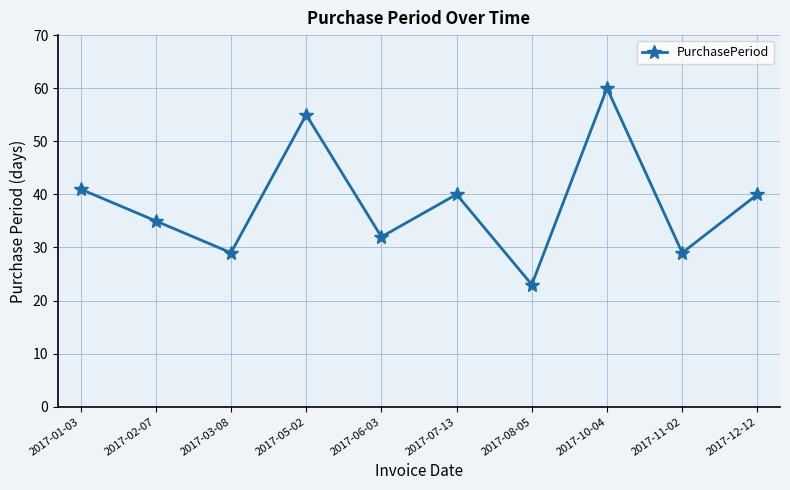

True or false: the data shows 41 at 2017-01-03.

True